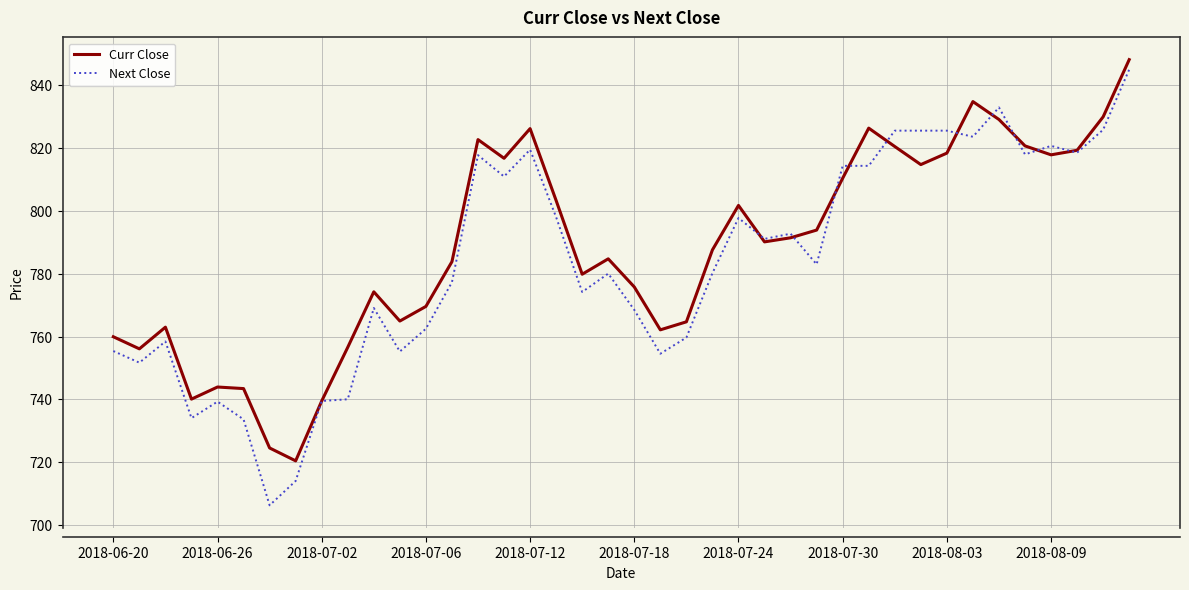

Which series has the largest range (max minus min)?

Next Close